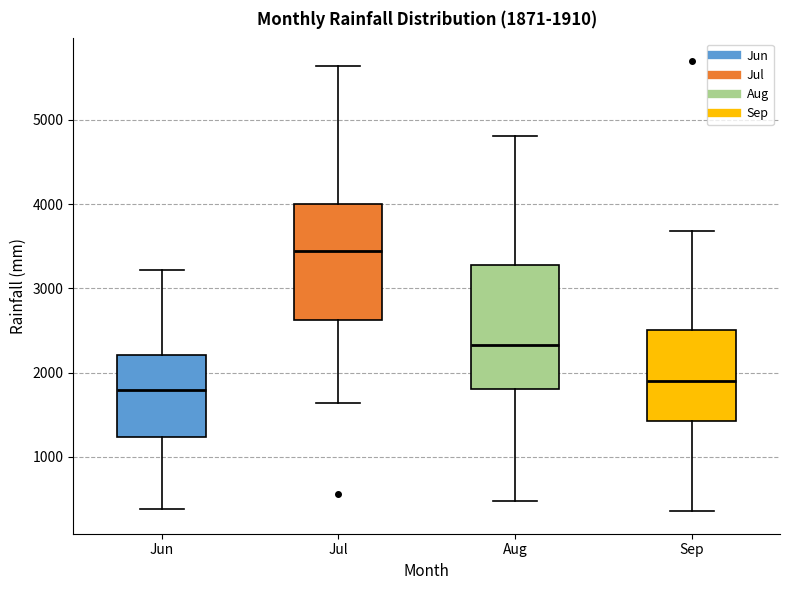

Which box has the highest median line?

Jul